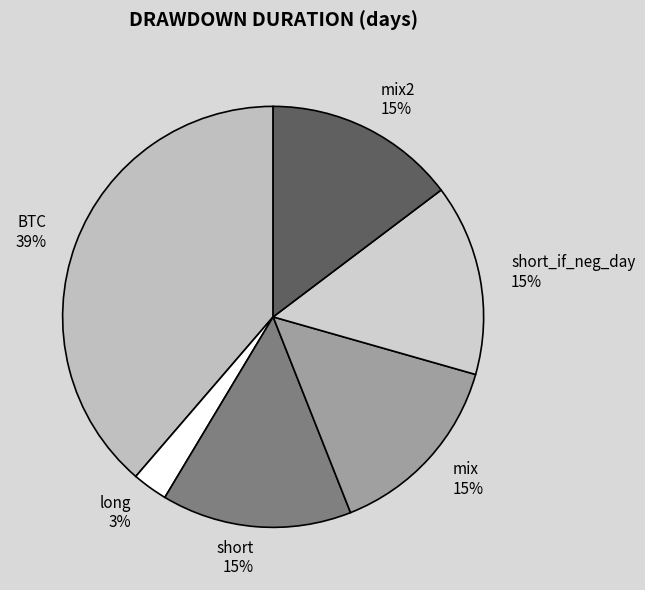

Between short_if_neg_day and long, which is larger?

short_if_neg_day